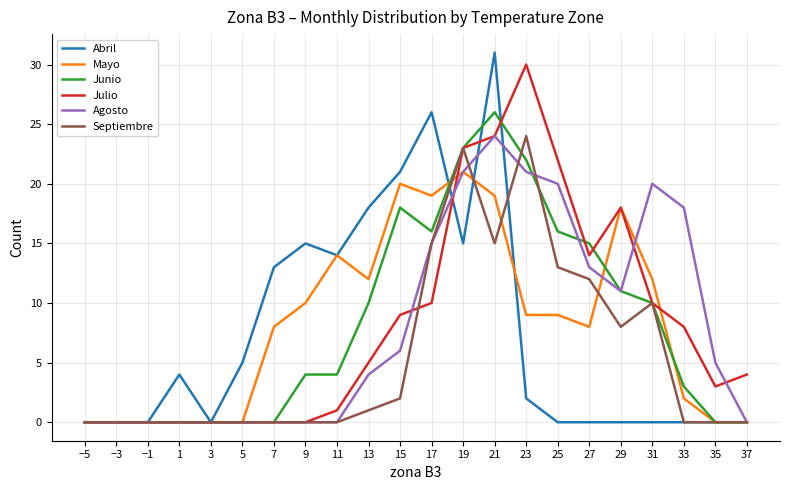

What is the greatest value displayed?

31